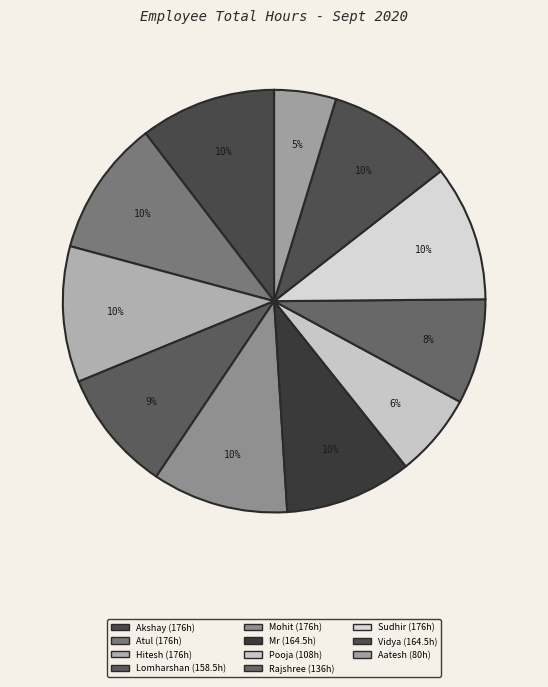

Is there a majority slice in this chart?

No